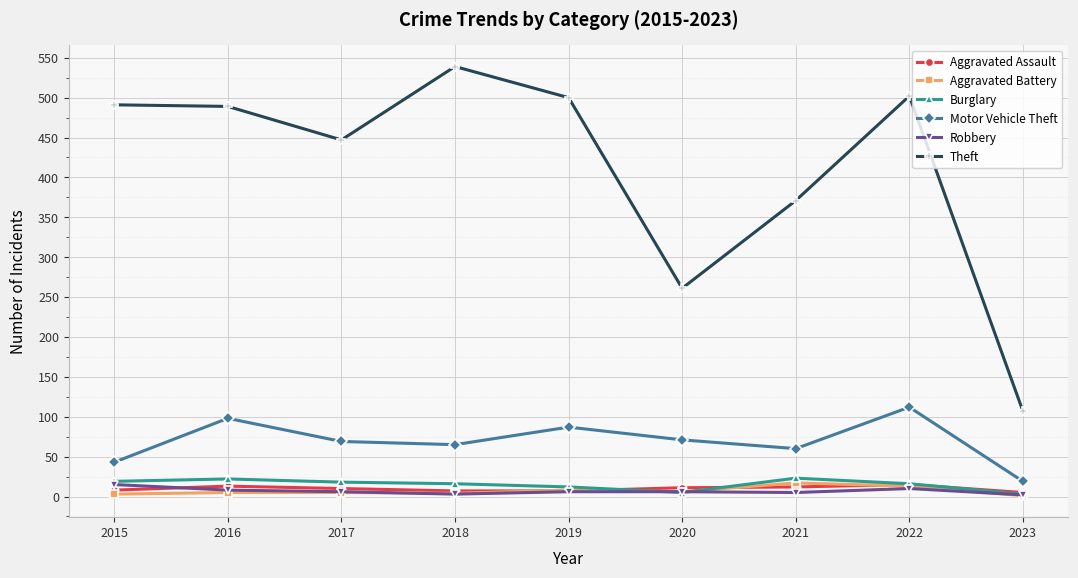

What are all the series names shown in the legend?

Aggravated Assault, Aggravated Battery, Burglary, Motor Vehicle Theft, Robbery, Theft